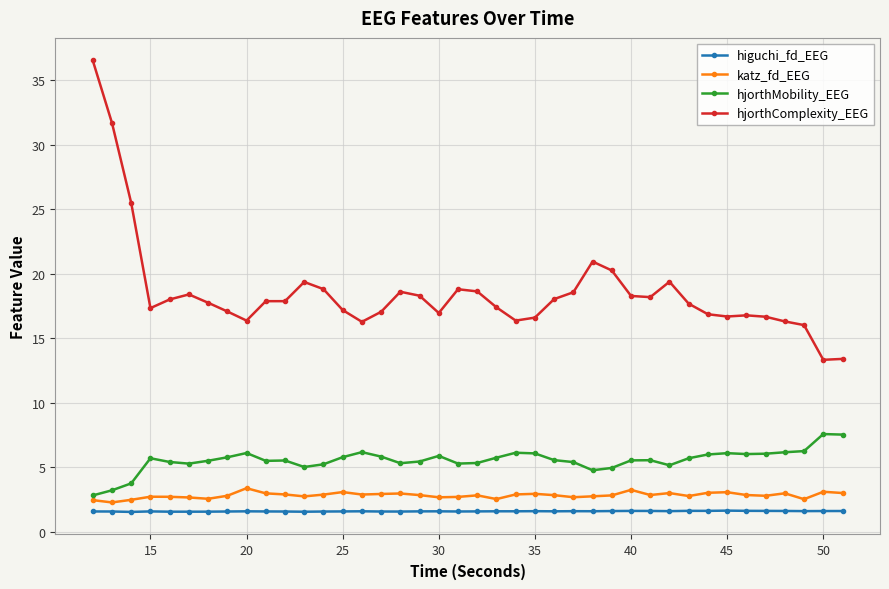

Which series has the largest total across all categories?

hjorthComplexity_EEG